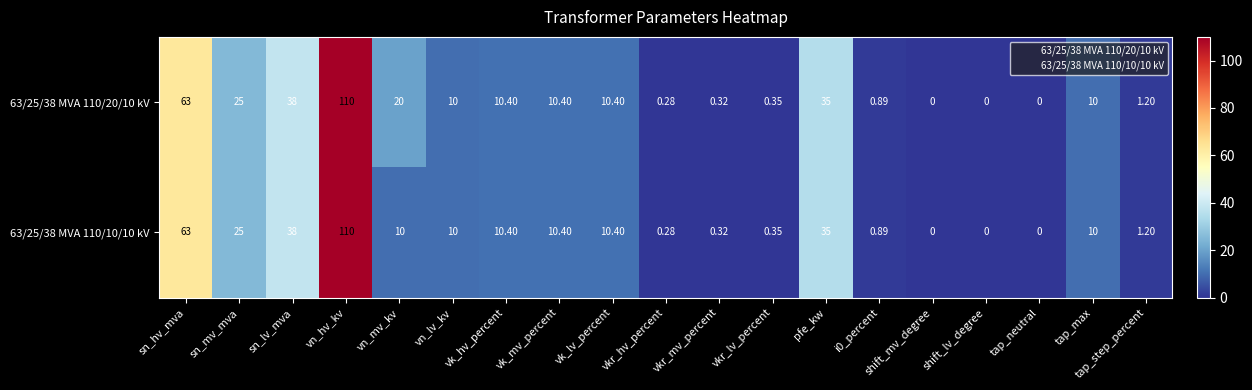

Rank the series by their average value, from highest to lowest.

63/25/38 MVA 110/20/10 kV, 63/25/38 MVA 110/10/10 kV